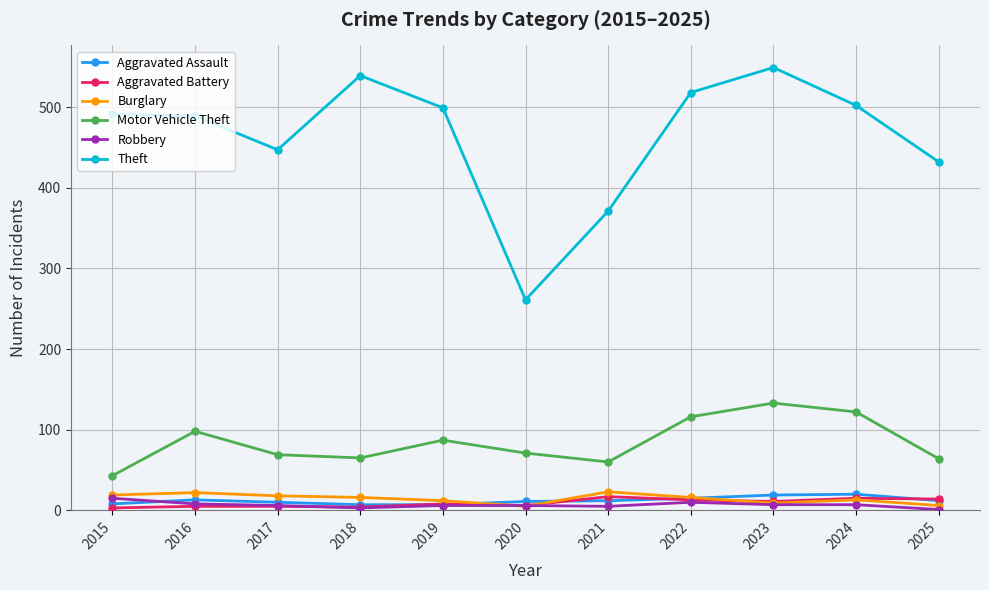

Between 2023 and 2025, which series saw the biggest shift?

Theft